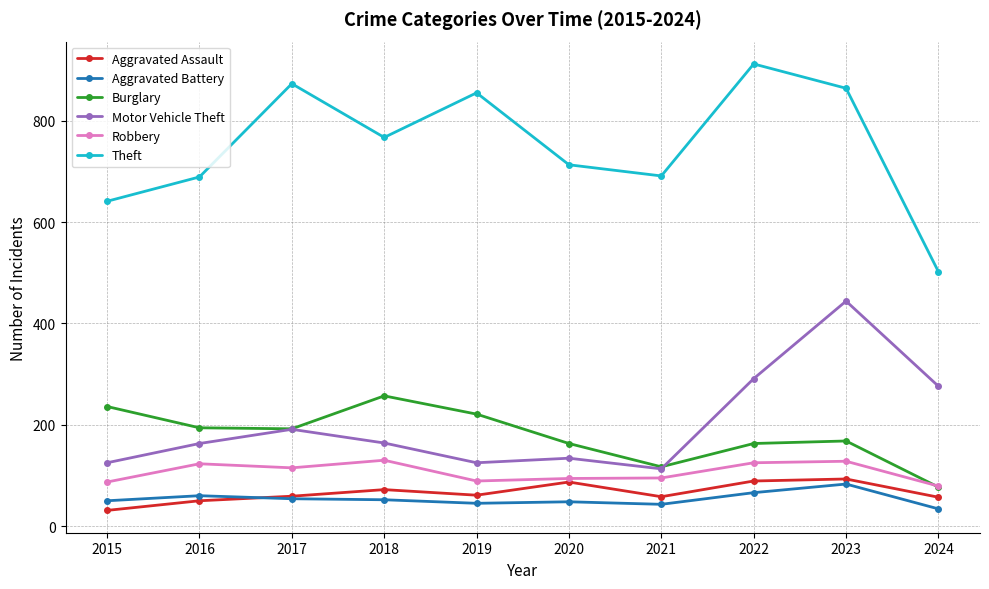

What is the greatest value displayed?

912